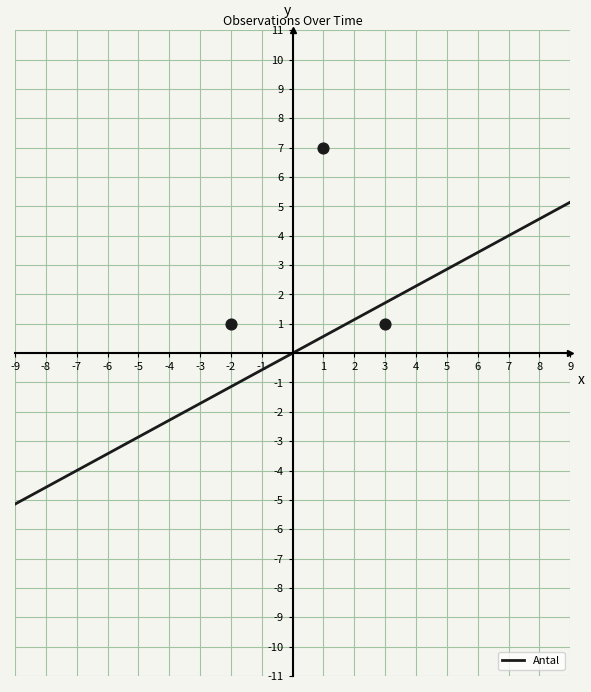

What is the range of Y values (max minus min)?

6